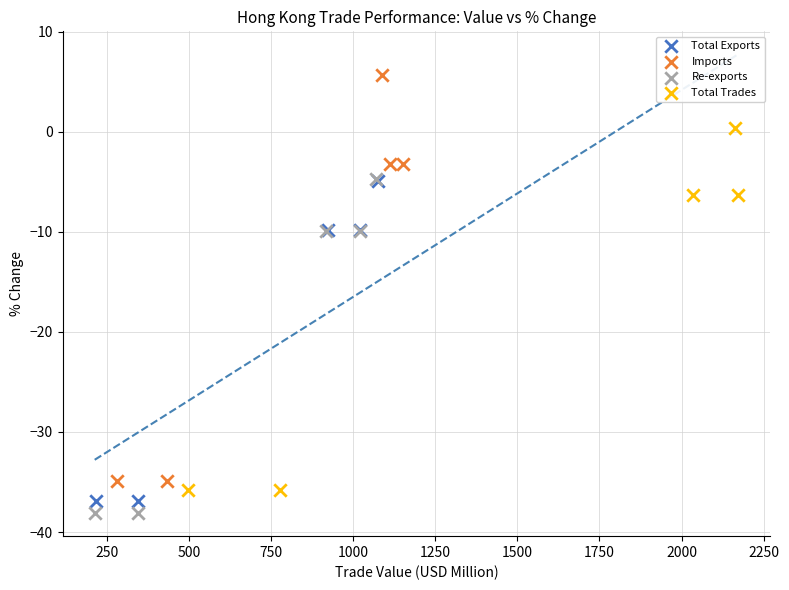

Which series reaches the maximum Y coordinate?

Imports